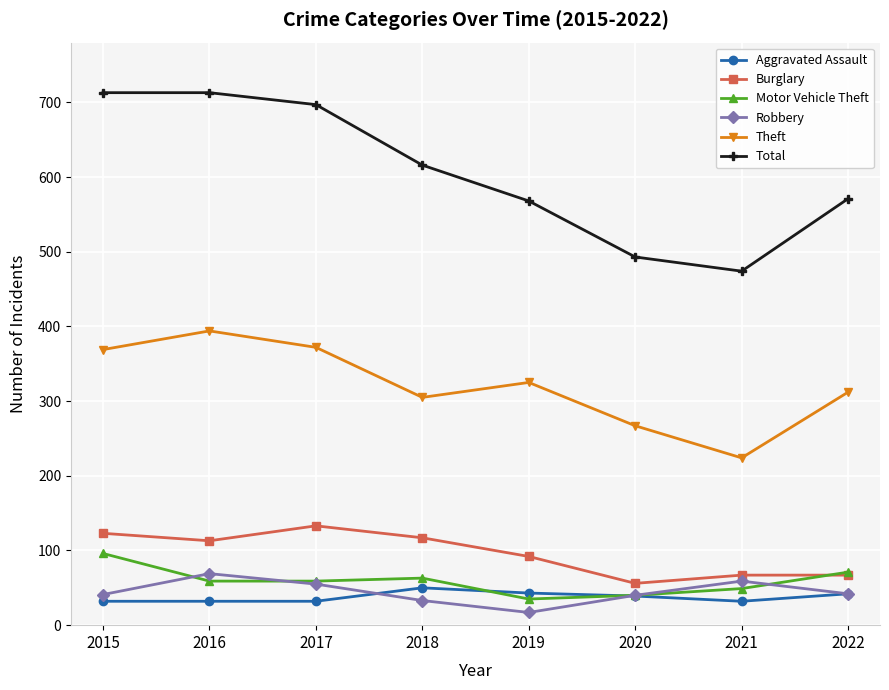

Rank the series by their maximum value, from highest to lowest.

Total, Theft, Burglary, Motor Vehicle Theft, Robbery, Aggravated Assault